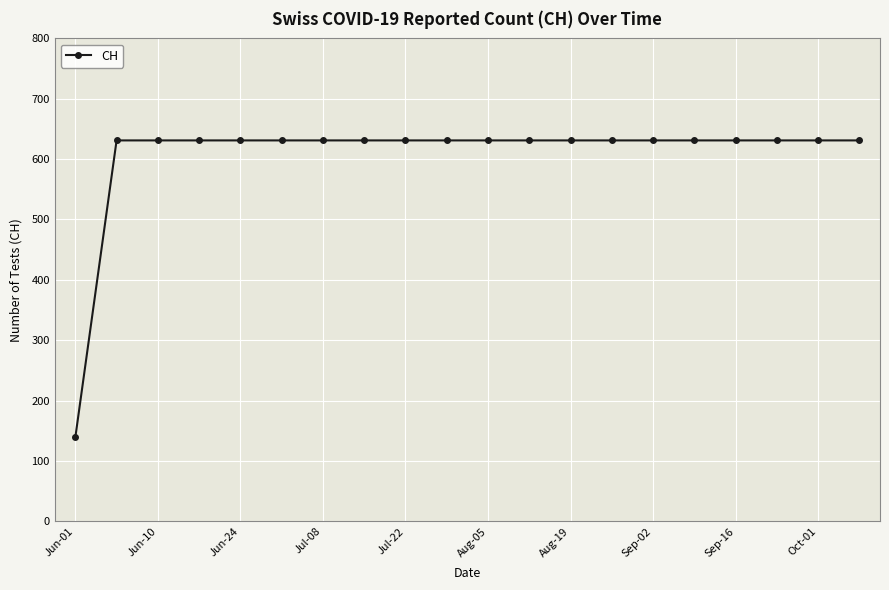

What is the sum of all values?

12128